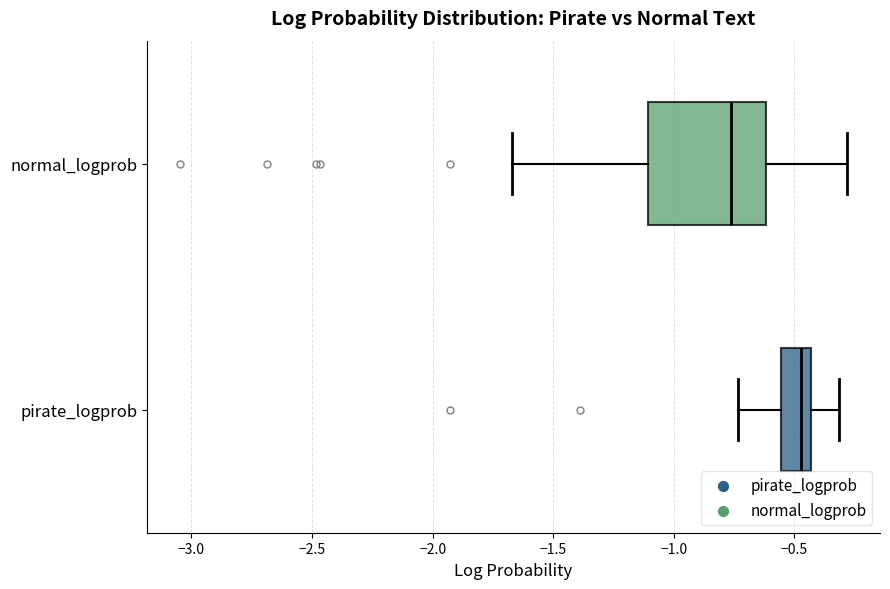

Comparing the boxes themselves (not the whiskers), which one is the widest?

normal_logprob